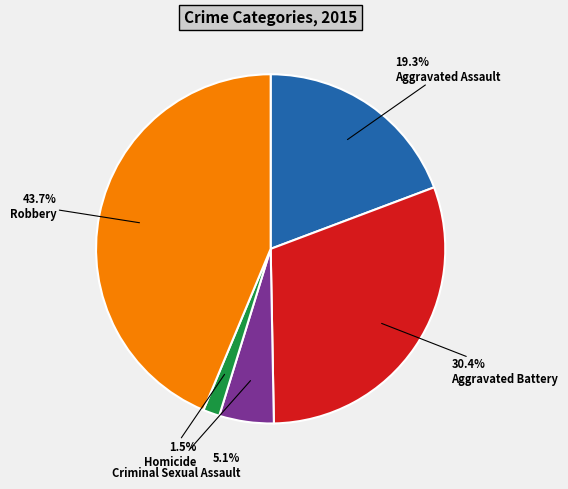

What is the ratio of the value at Robbery to the value at Aggravated Assault?

2.3